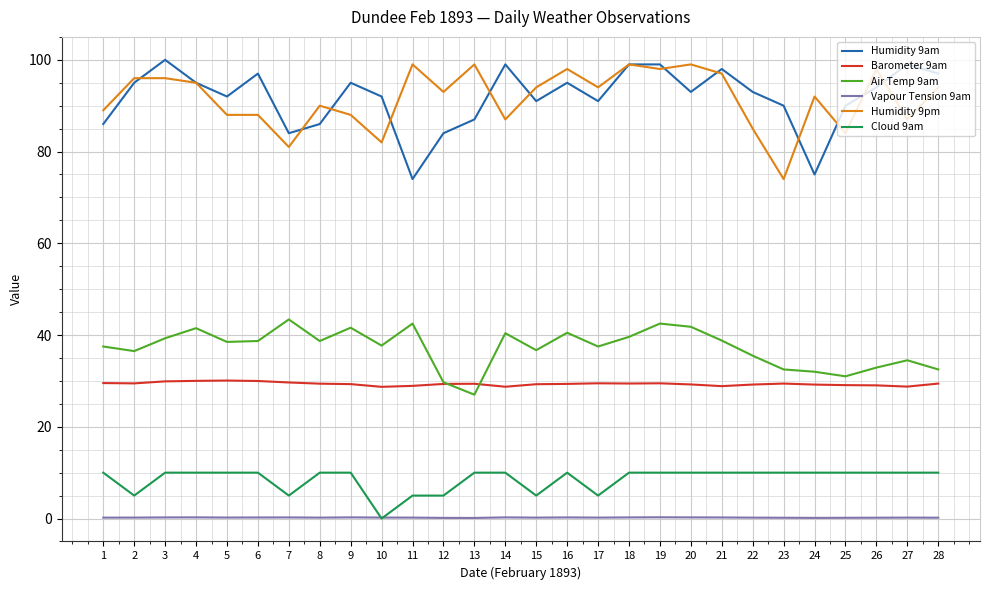

Which category has the highest value in the Humidity 9am series?

3